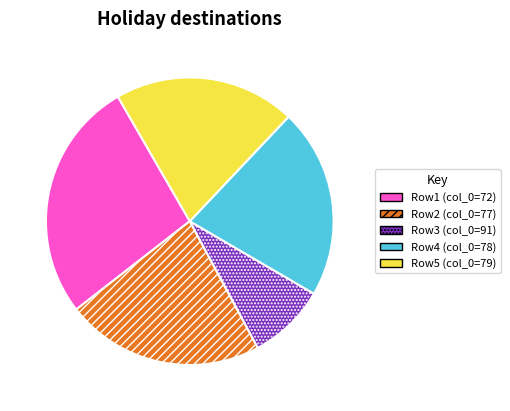

Count the number of slices in the pie.

5